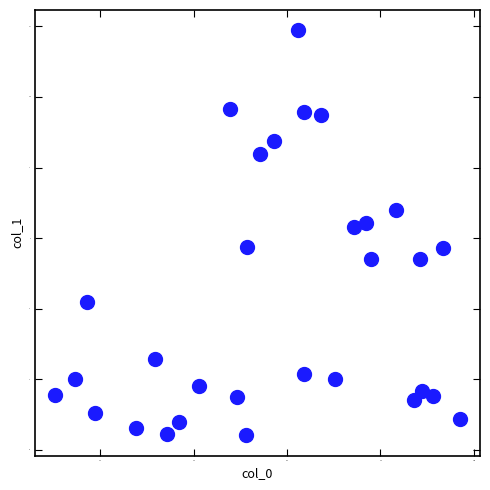

What is the range of X values (max minus min)?

86.5